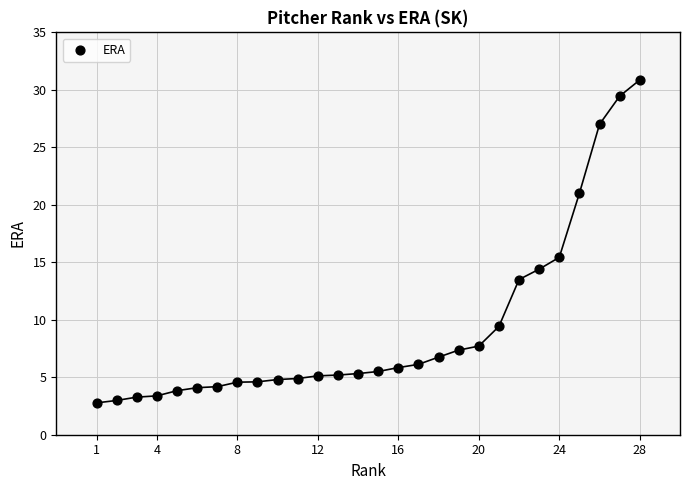

What Y value in the scatter plot is closest to 16?

15.4